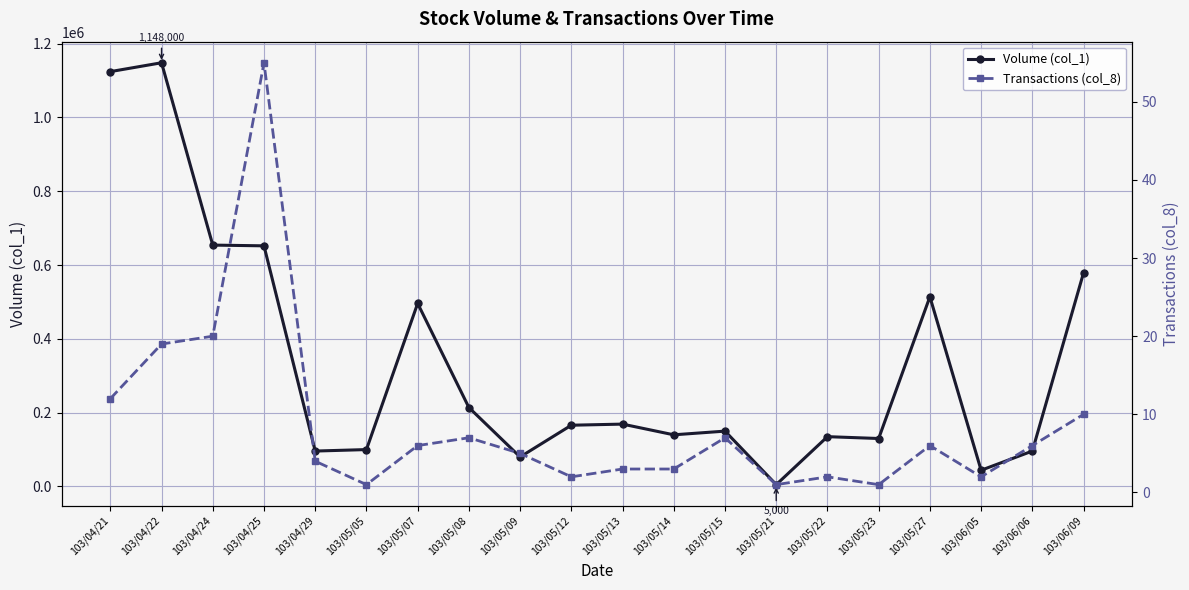

True or false: Volume (col_1) has a value of 233771 at 103/05/13.

False